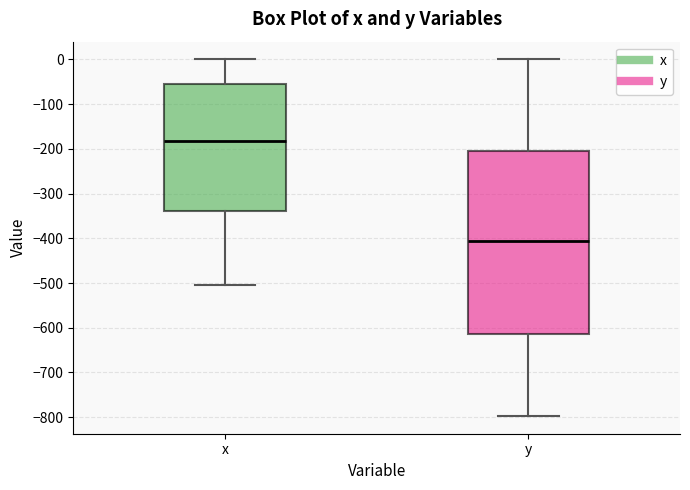

Reading left to right, transcribe this box plot: for each box, give where its median line is, the range the box spans, and where its two whiskers end, as read against the y-axis. The values are not printed on the chart, so give them approximately, as read against the axis.

x: median -180, box -340 to -50, whiskers -500 to 0
y: median -410, box -610 to -200, whiskers -800 to 0